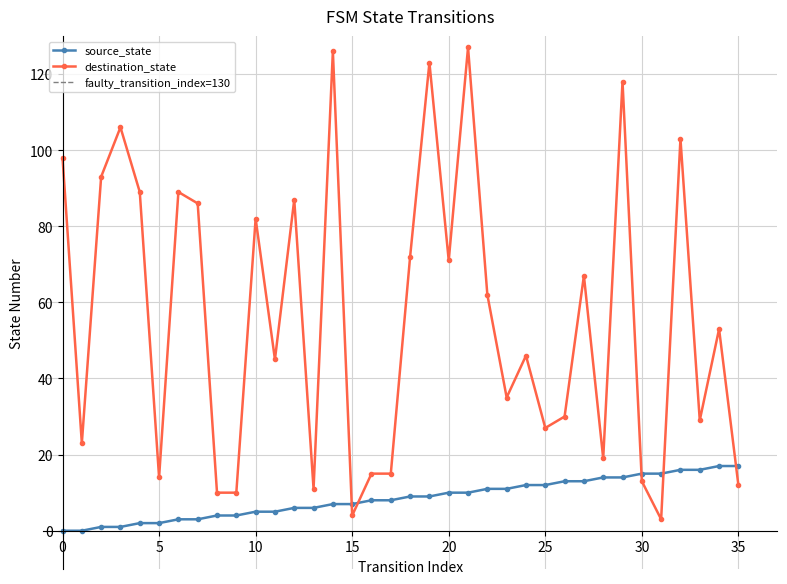

Count the number of categories in the chart.

36